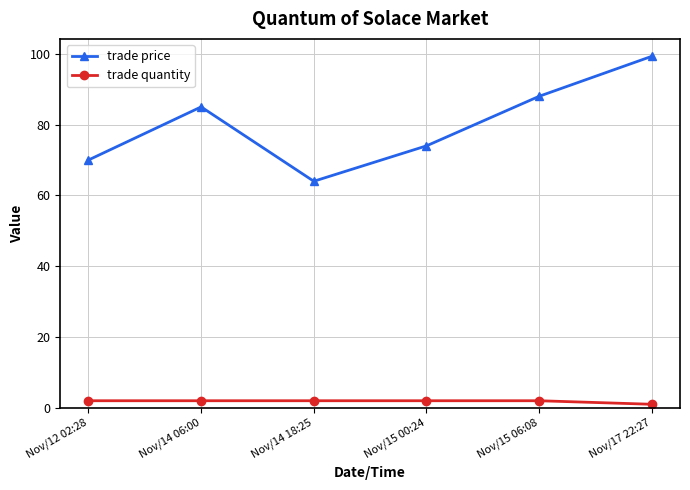

What is the difference between the maximum and second lowest values in the trade price series?

29.3